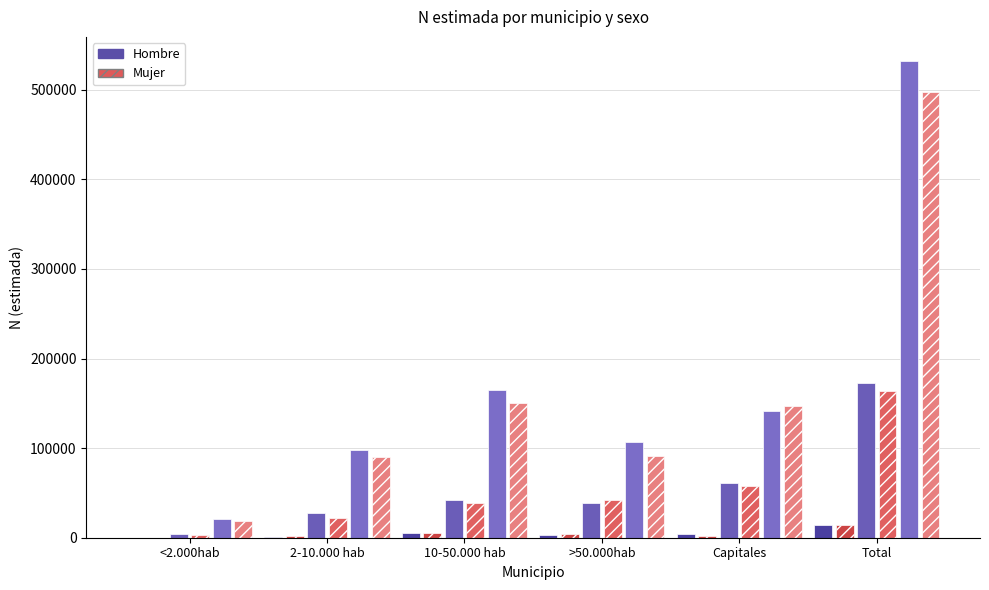

Are the bars horizontal?

No